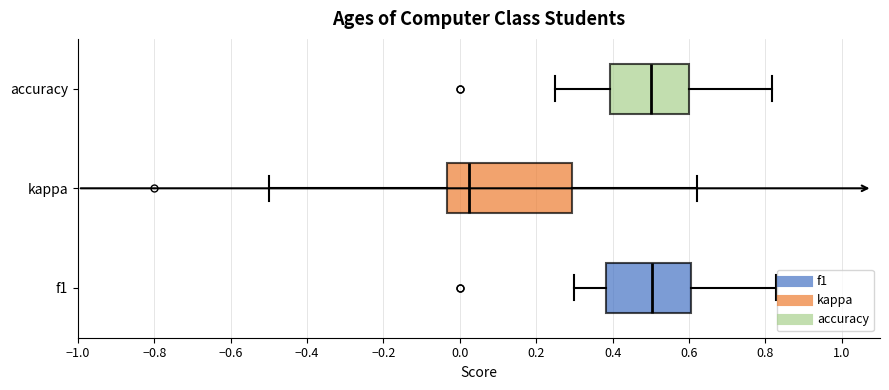

Which box's median line is the furthest to the left?

kappa